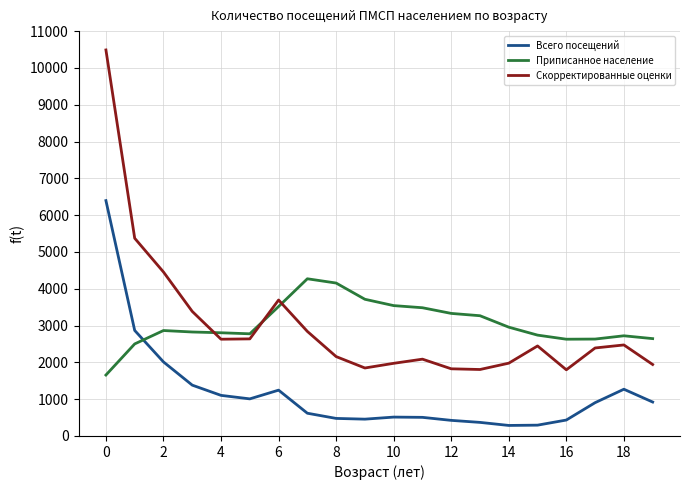

What is the greatest value displayed?

10488